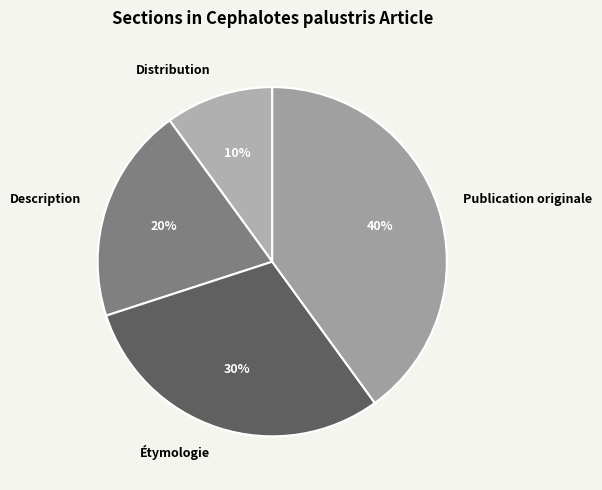

Is it true that Description is 10% of the pie?

False